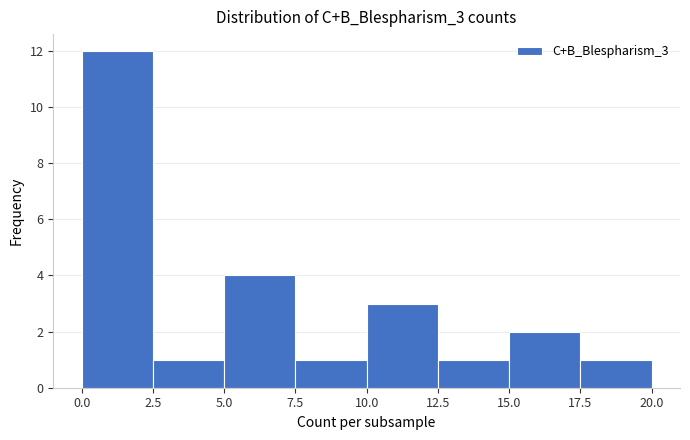

Reading left to right, list every bar in this chart as the range it spans on the x-axis followed by its height. The values are not printed on the chart, so give them approximately, as read against the axis.

0.0 to 2.5: 12
2.5 to 5.0: 1
5.0 to 7.5: 4
7.5 to 10.0: 1
10.0 to 12.5: 3
12.5 to 15.0: 1
15.0 to 17.5: 2
17.5 to 20.0: 1